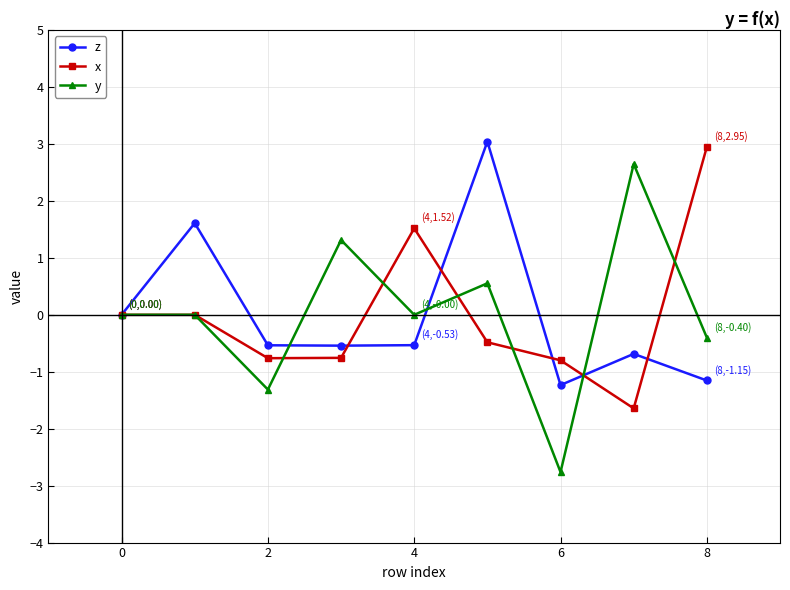

At how many categories does at least one series exceed -2?

9